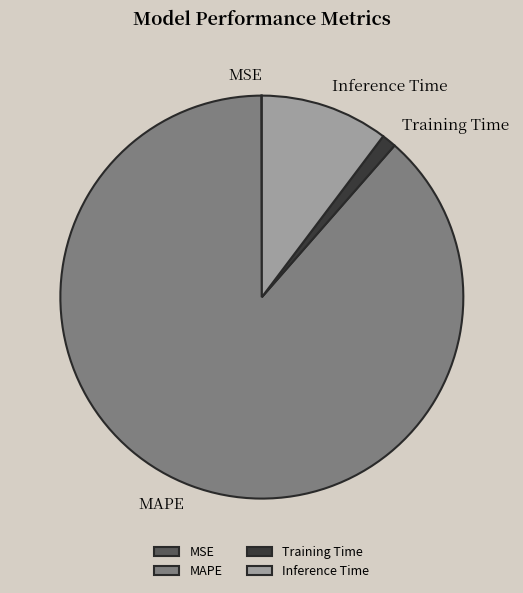

Is there any slice that represents more than half of the pie?

Yes